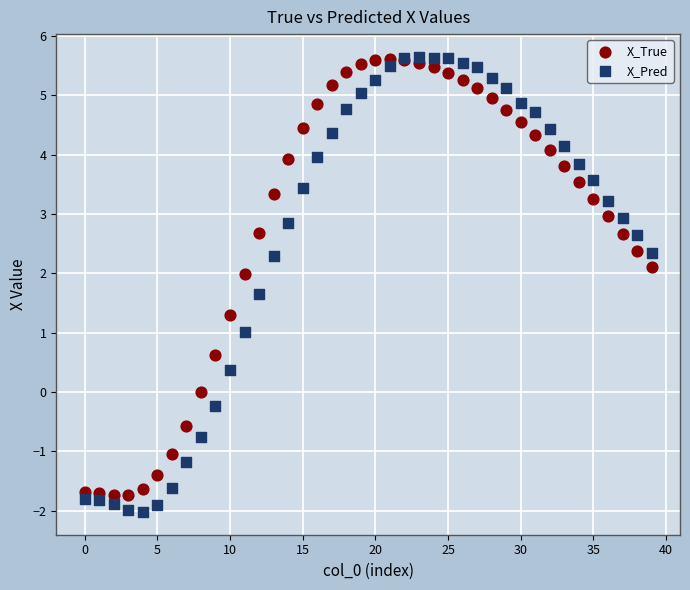

Which series has the widest spread of Y values?

X_Pred